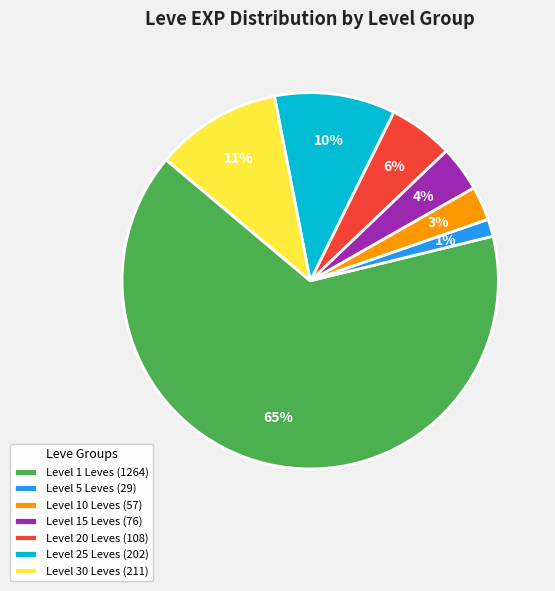

To the nearest percent, what is the difference between the Level 1 Leves (1264) and Level 10 Leves (57) slice percentages?

62%